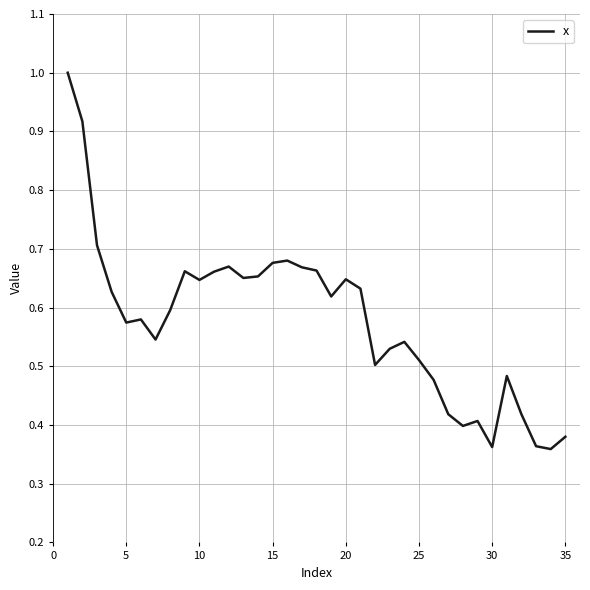

What is the greatest value displayed?

1.0